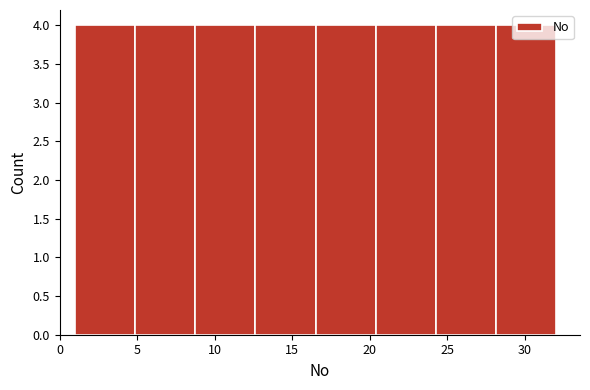

Reading left to right, list every bar in this chart as the range it spans on the x-axis followed by its height. Neither the bar edges nor the heights are printed on the chart, so give them approximately, as read against the axes.

1.0 to 5.0: 4
5.0 to 9.0: 4
9.0 to 12.5: 4
12.5 to 16.5: 4
16.5 to 20.5: 4
20.5 to 24.5: 4
24.5 to 28.0: 4
28.0 to 32.0: 4